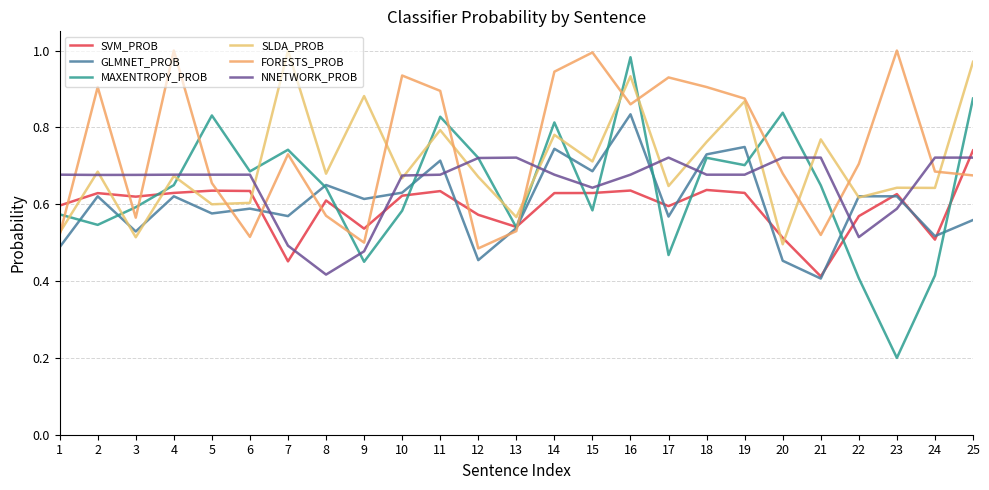

At which category is the sum across all series the highest?

16